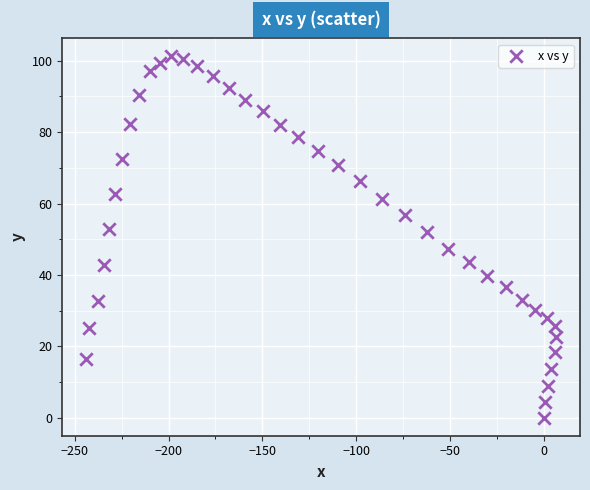

What is the range of X values (max minus min)?

250.9